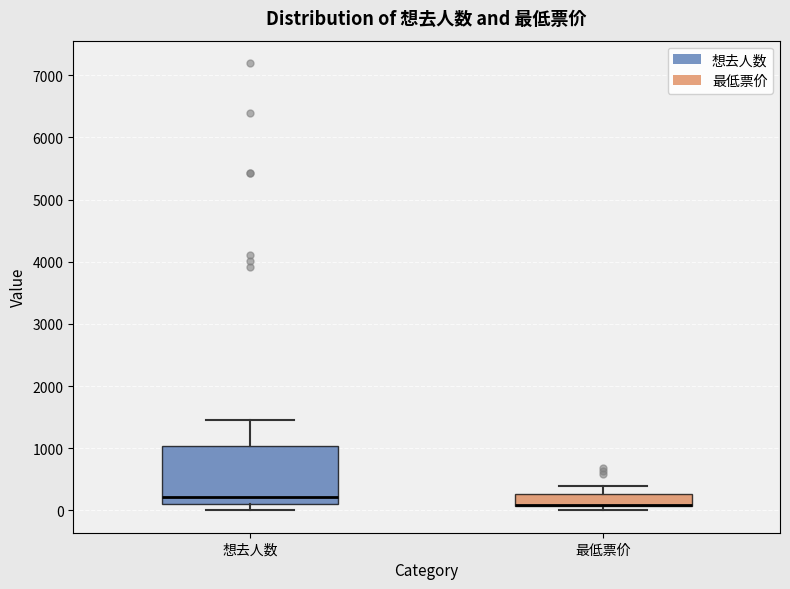

Where is the lower edge of the box for 最低票价 on the y-axis? The values are not printed on the chart, so give them approximately, as read against the axis.

100